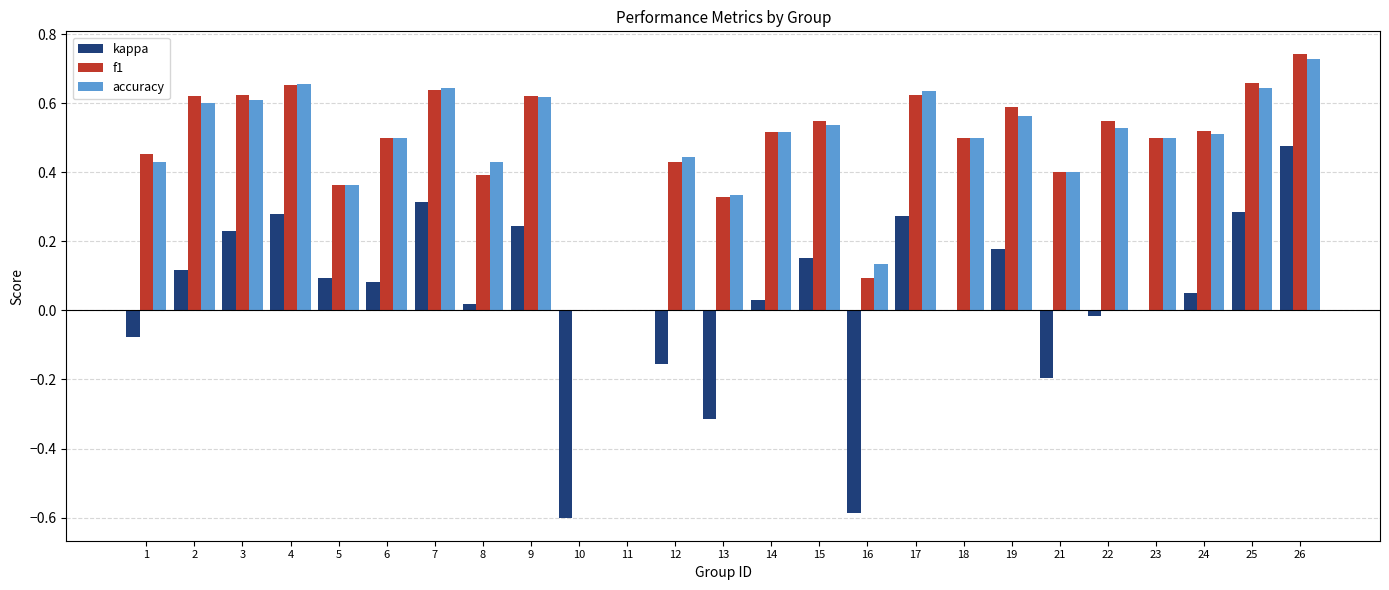

Which series changed the most between 8 and 11?

accuracy